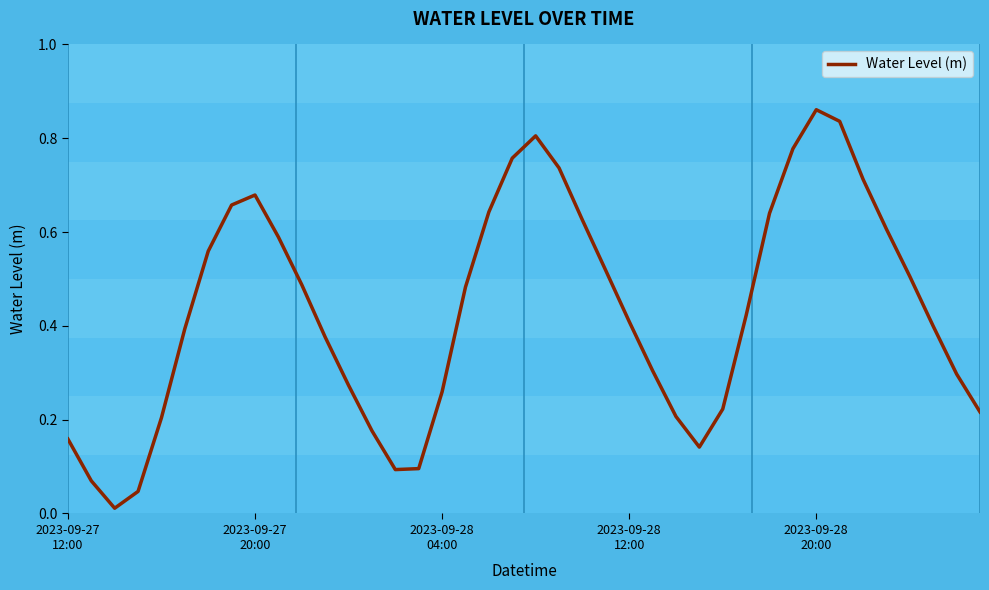

Does the chart have visible grid lines?

No